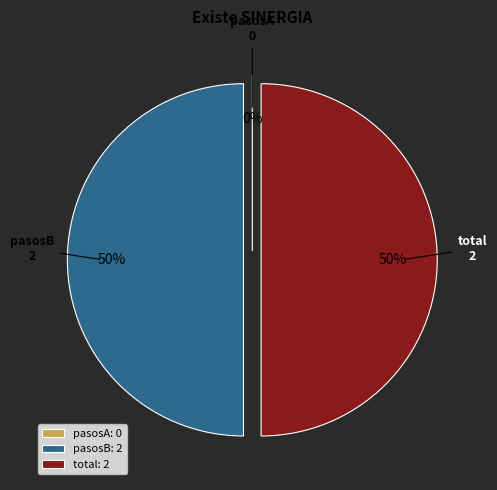

Rank the categories by value from highest to lowest.

pasosB, total, pasosA